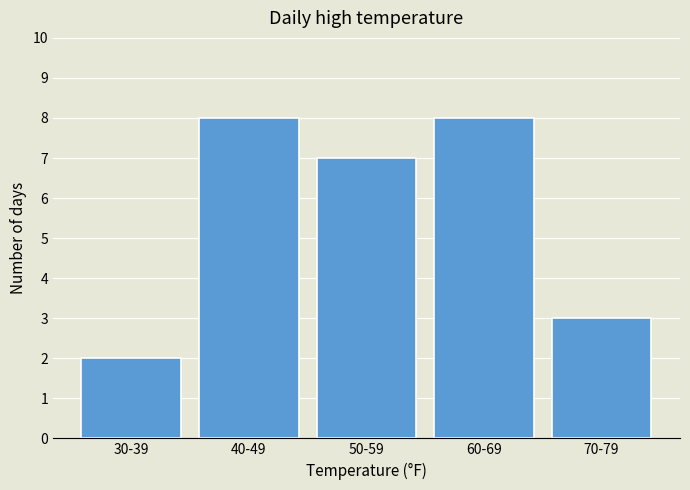

Reading right to left, extract all data points from this chart.

70-79=3	60-69=8	50-59=7	40-49=8	30-39=2